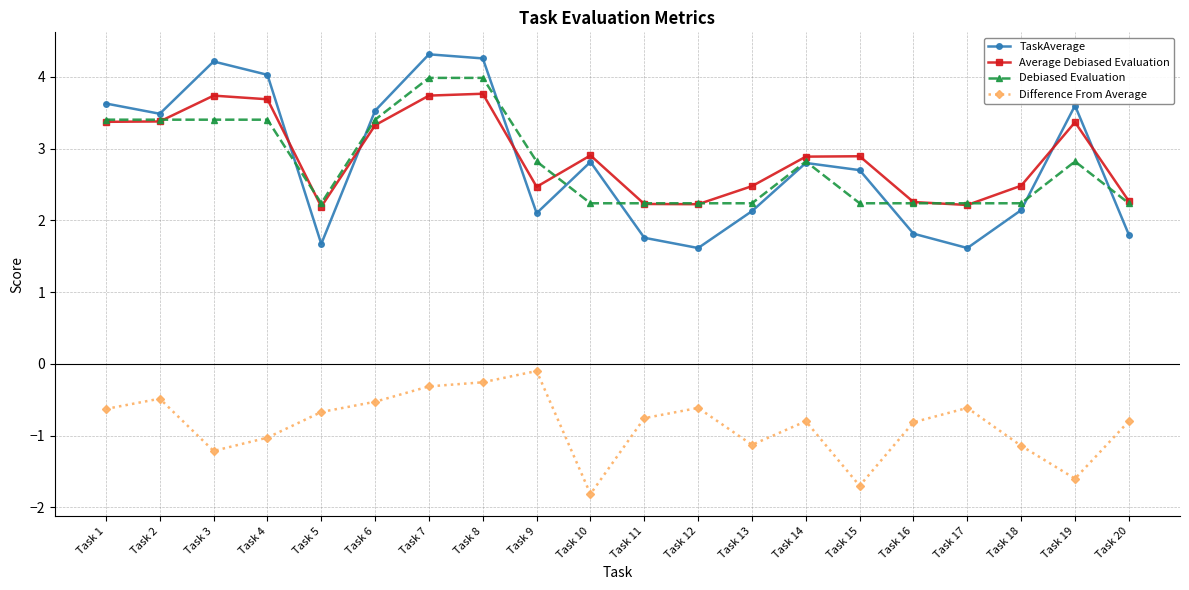

Where is the first local minimum for TaskAverage?

Task 2